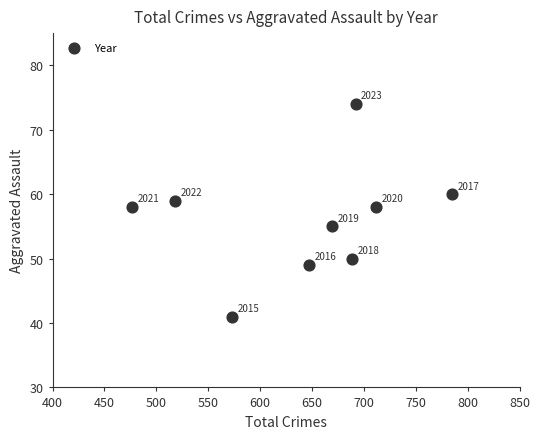

What is the range of Y values (max minus min)?

33